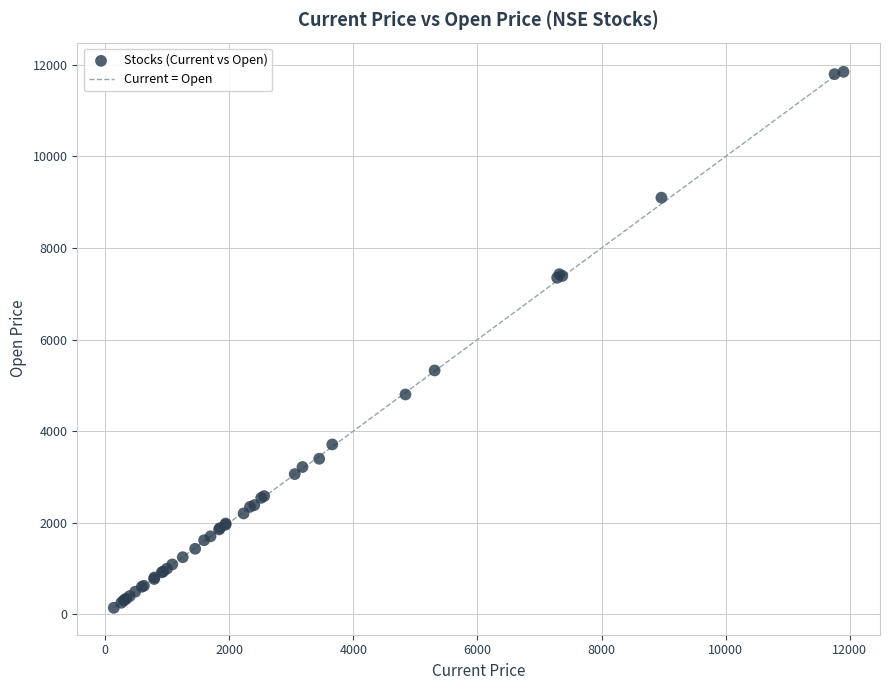

What Y value in the scatter plot is closest to 5994?

5325.0